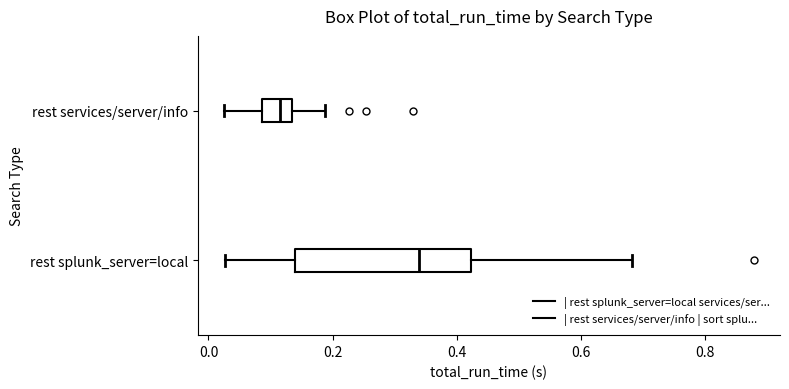

Which box's median line is the furthest to the left?

rest services/server/info